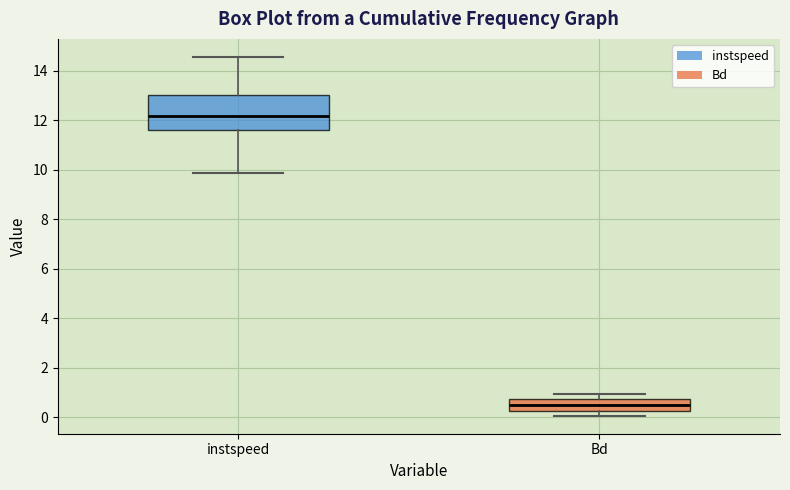

Reading left to right, read every box against the y-axis: the position of its median line, the range the box covers, and the ends of its whiskers. The values are not printed on the chart, so give them approximately, as read against the axis.

instspeed: median 12.2, box 11.6 to 13.0, whiskers 9.8 to 14.6
Bd: median 0.6, box 0.2 to 0.8, whiskers 0.0 to 1.0